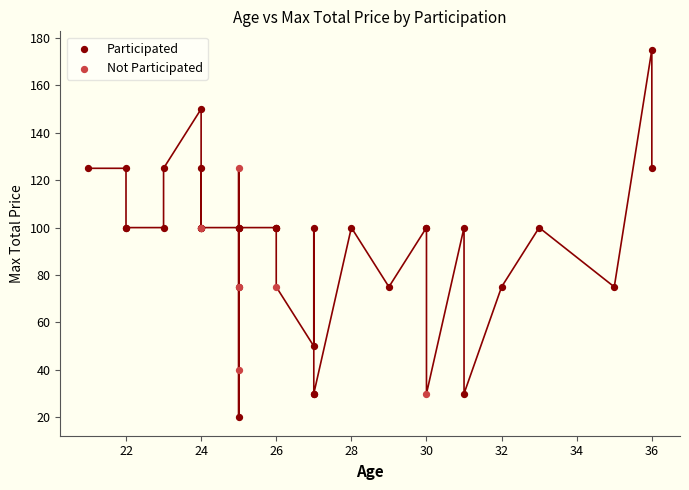

Which series has the largest Y range (max minus min)?

Participated